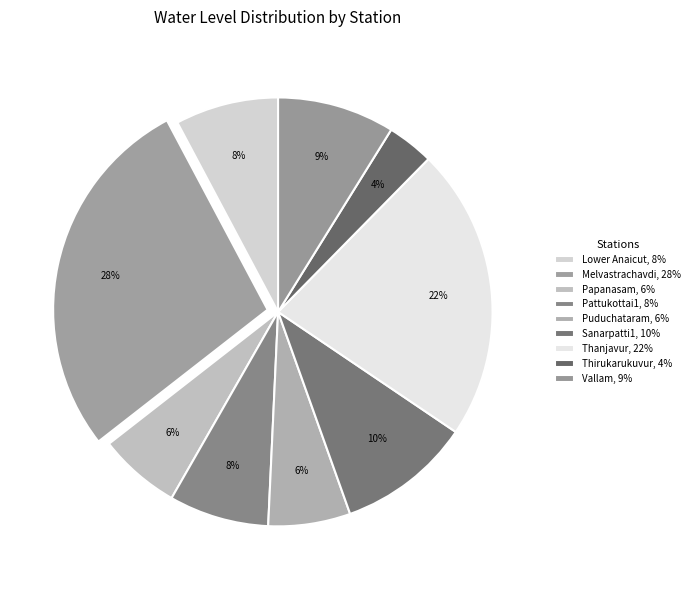

Rank the categories by value from highest to lowest.

Melvastrachavdi, Thanjavur, Sanarpatti1, Vallam, Lower Anaicut, Pattukottai1, Papanasam, Puduchataram, Thirukarukuvur